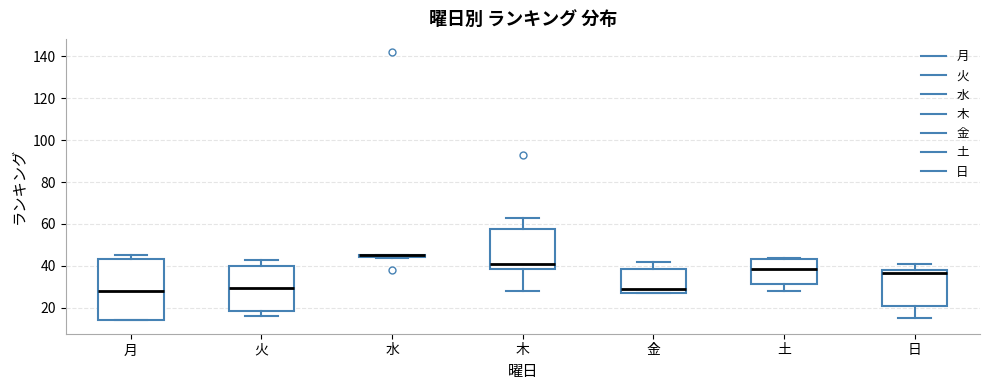

Which box is the tallest, from its lower edge to its upper edge?

月